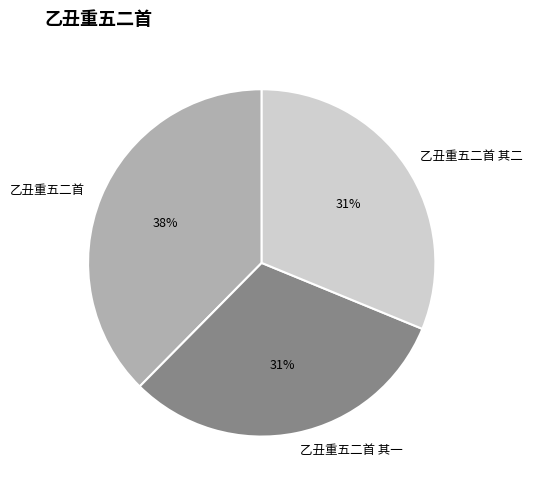

To the nearest percent, what is the average slice percentage?

33%